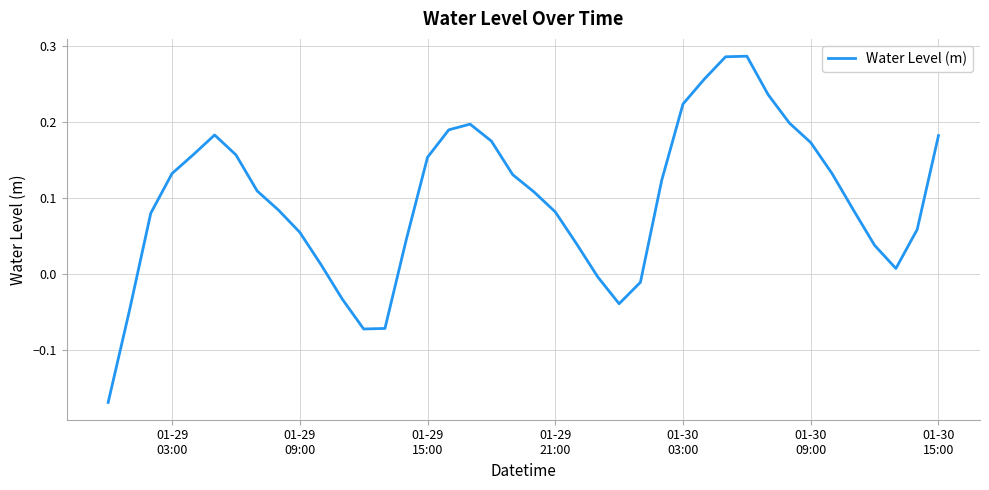

Count the number of values greater than 0.

32